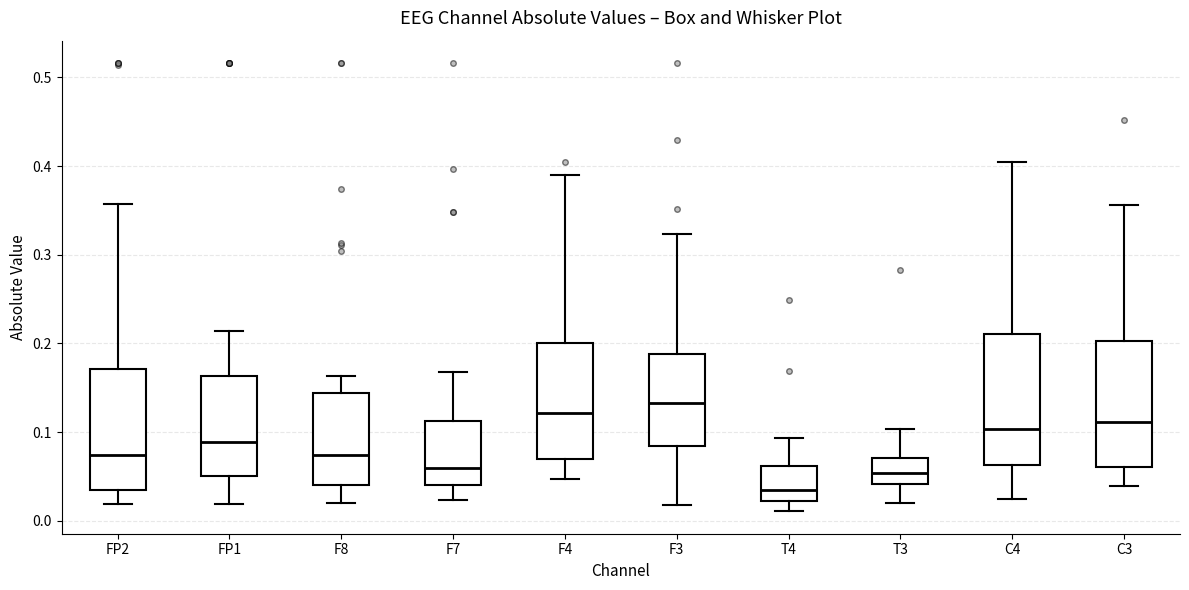

Where is the upper edge of the box for C3 on the y-axis? The values are not printed on the chart, so give them approximately, as read against the axis.

0.20